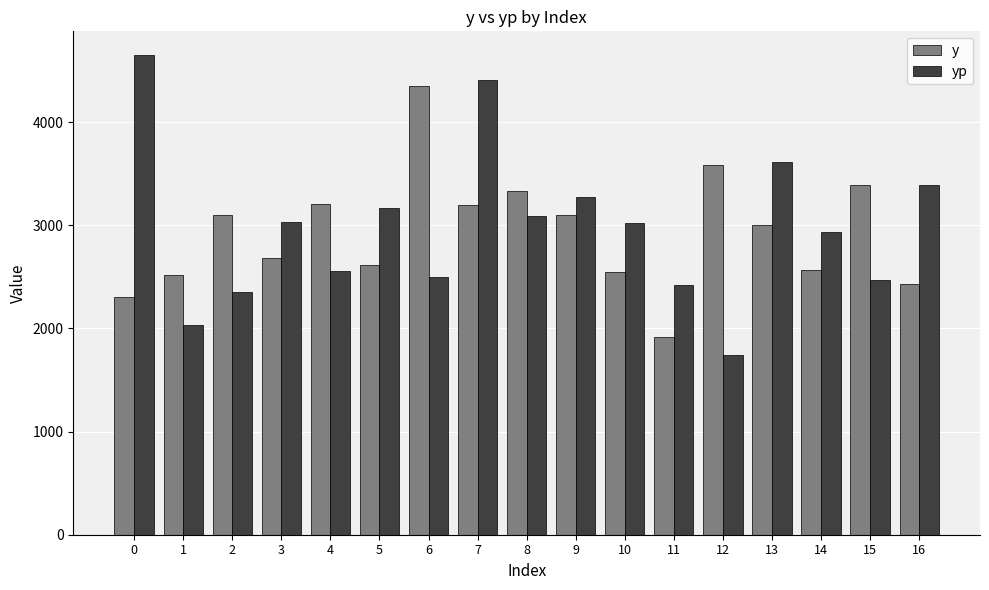

Rank the series at 15 from highest to lowest value.

y, yp